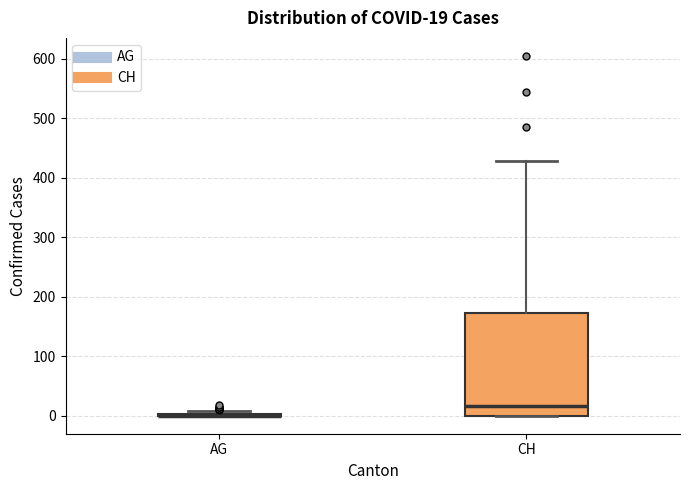

Which box is the tallest, from its lower edge to its upper edge?

CH